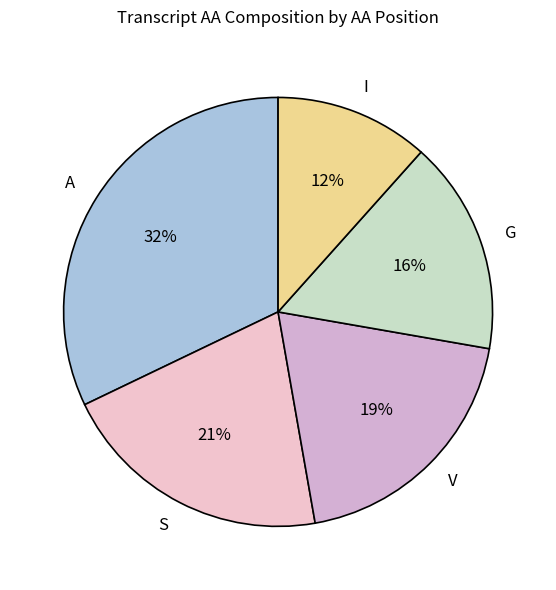

Combined, do S and I account for over 50%?

No